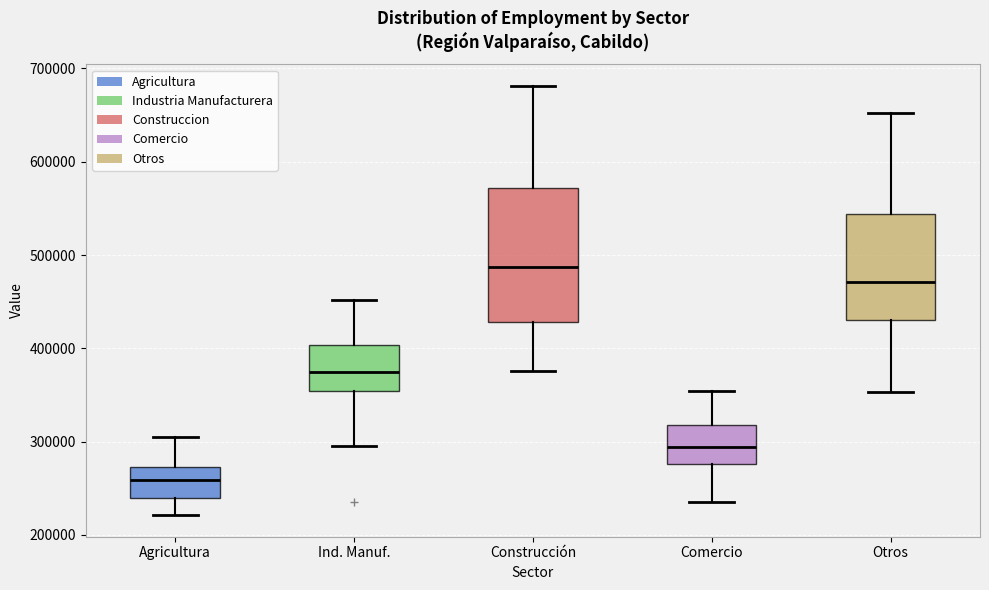

Reading left to right, transcribe this box plot: for each box, give where its median line is, the range the box spans, and where its two whiskers end, as read against the y-axis. The values are not printed on the chart, so give them approximately, as read against the axis.

Agricultura: median 260000, box 240000 to 270000, whiskers 220000 to 300000
Ind. Manuf.: median 370000, box 350000 to 400000, whiskers 290000 to 450000
Construcción: median 490000, box 430000 to 570000, whiskers 380000 to 680000
Comercio: median 290000, box 280000 to 320000, whiskers 230000 to 350000
Otros: median 470000, box 430000 to 540000, whiskers 350000 to 650000